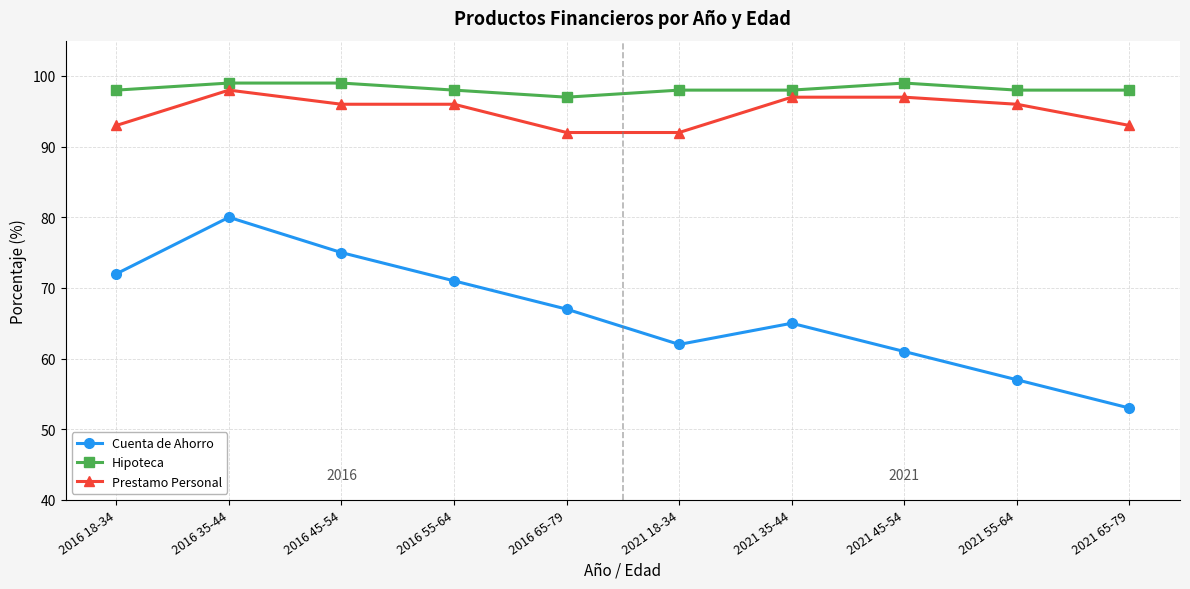

At which label does Prestamo Personal first exceed 96?

2016 35-44